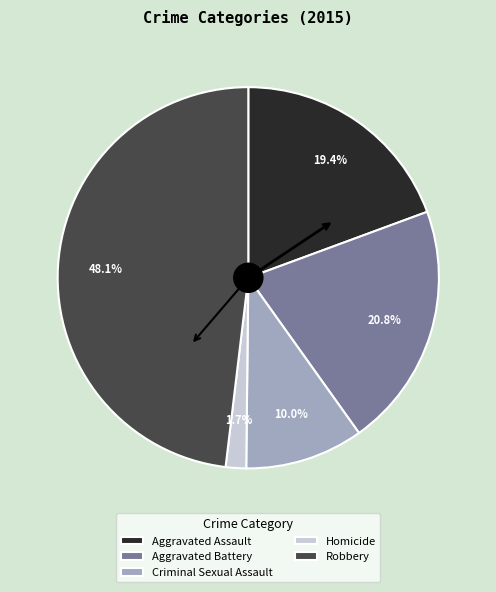

To the nearest percent, what percentage of the pie is Criminal Sexual Assault?

10%